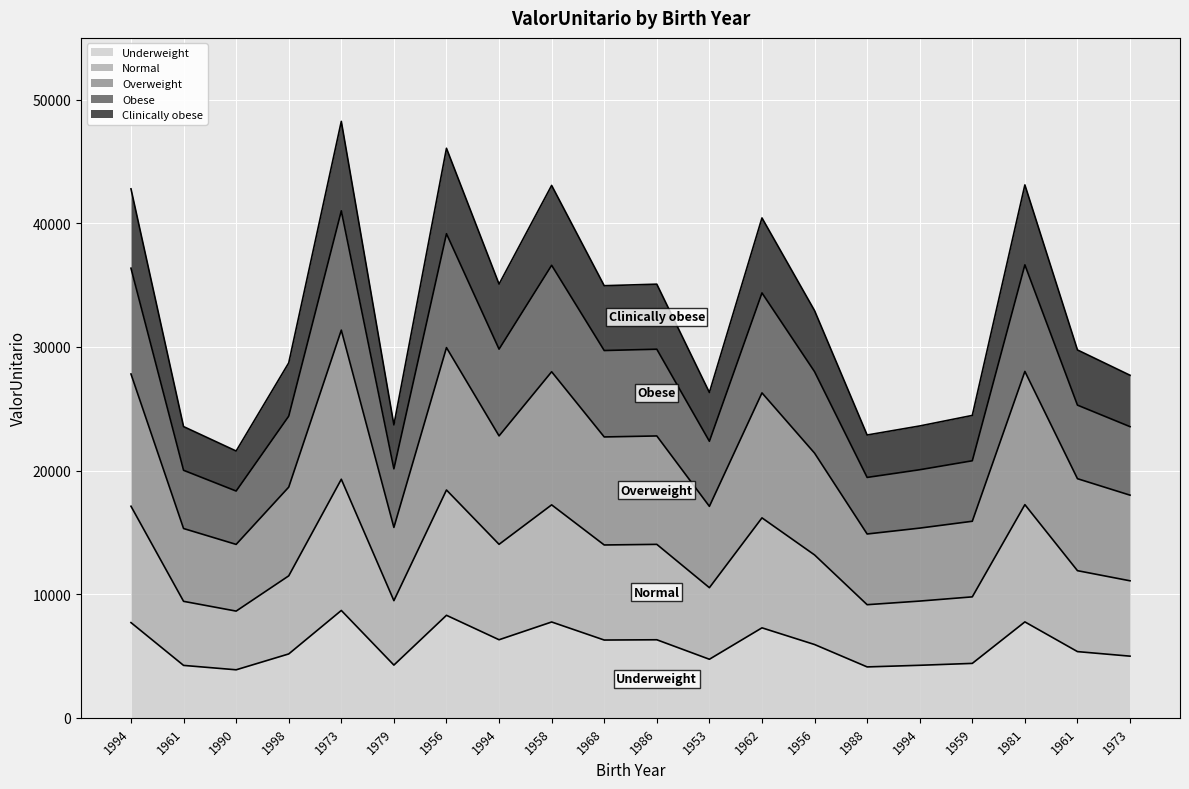

What is the average value?

13081.0